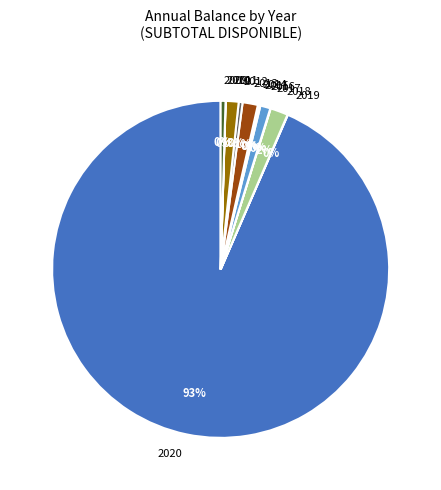

Which category accounts for the majority?

2020